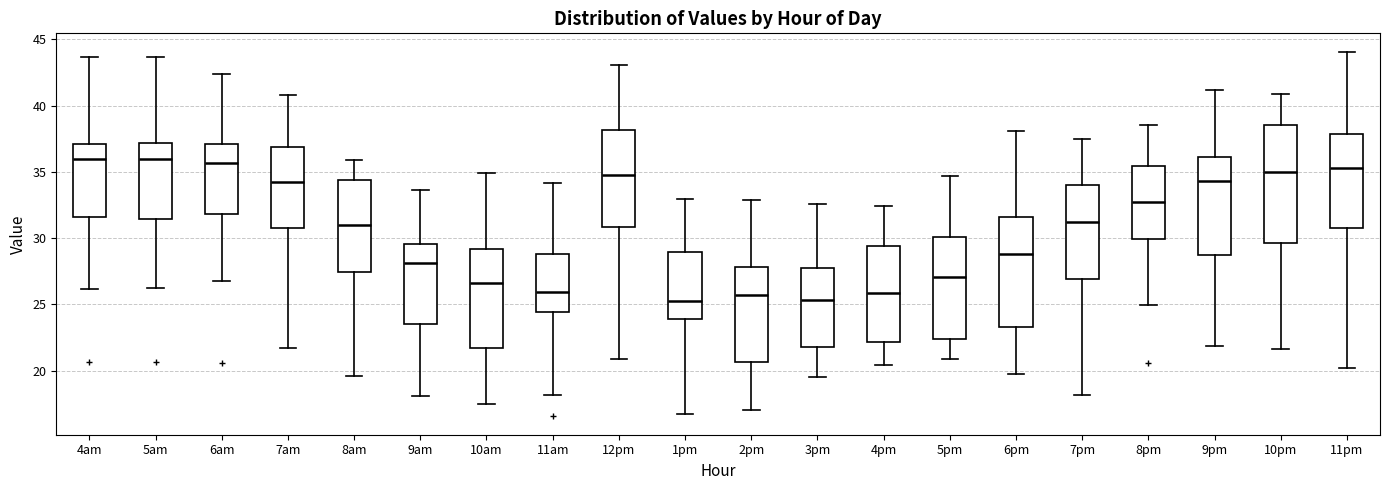

Where is the lower edge of the box for 1pm on the y-axis? The values are not printed on the chart, so give them approximately, as read against the axis.

24.0